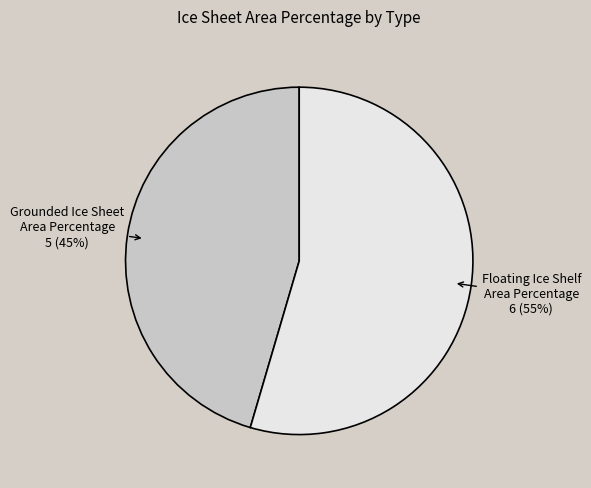

The Floating Ice Shelf Area Percentage slice represents 69% of the pie. True or false?

False